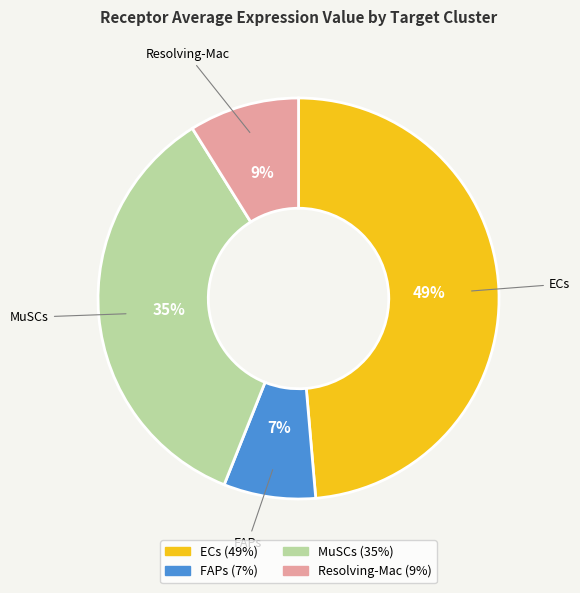

Is Resolving-Mac the majority of the pie?

No